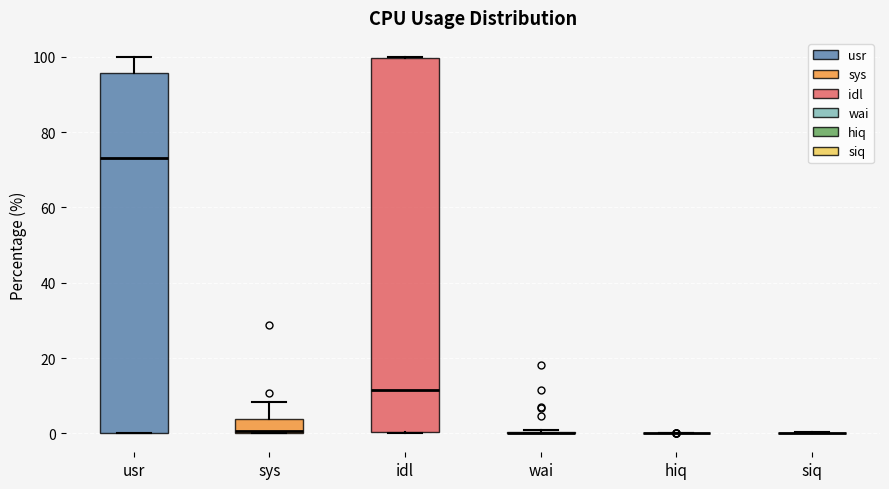

Which box is the tallest, from its lower edge to its upper edge?

idl